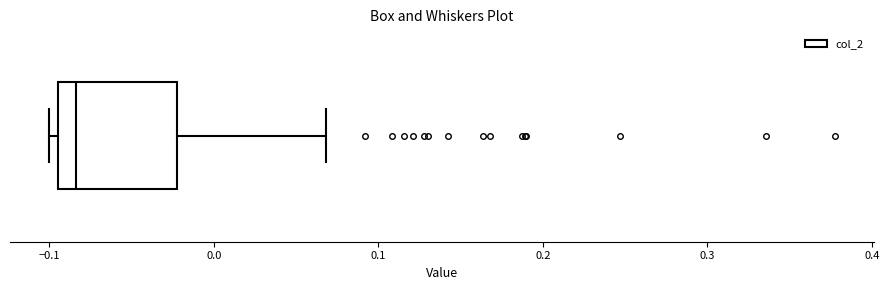

Read this box plot against the x-axis: the position of the median line, the range covered by the box, and the ends of both whiskers. The values are not printed on the chart, so give them approximately, as read against the axis.

median -0.08, box -0.09 to -0.02, whiskers -0.10 to 0.07